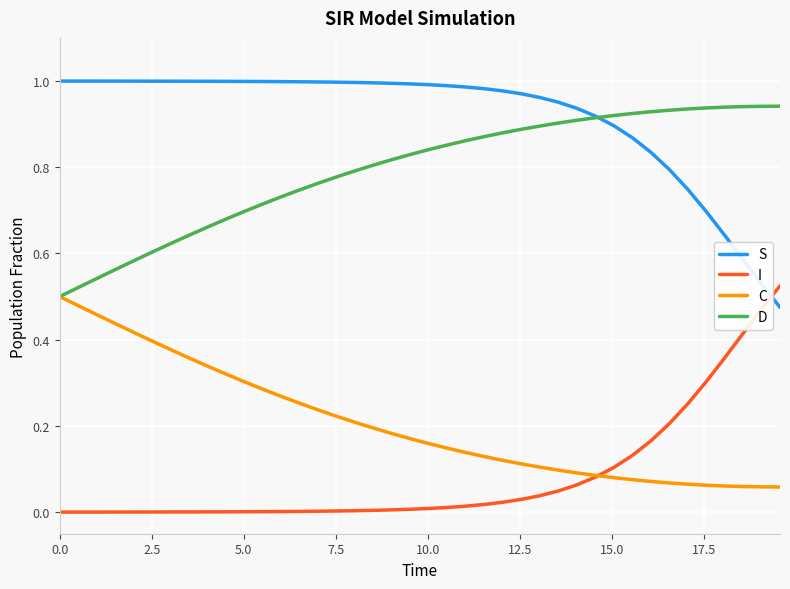

Which series ends up on top after the final intersection of S and I?

I